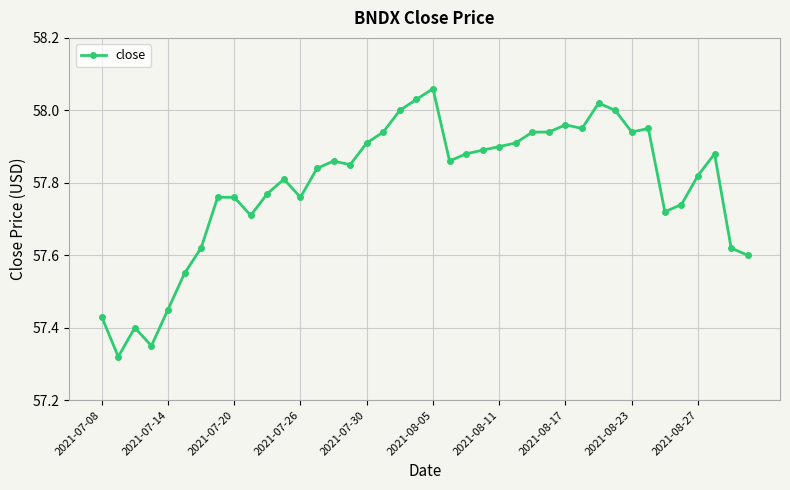

True or false: there are more than 0 points higher than both neighbors.

True